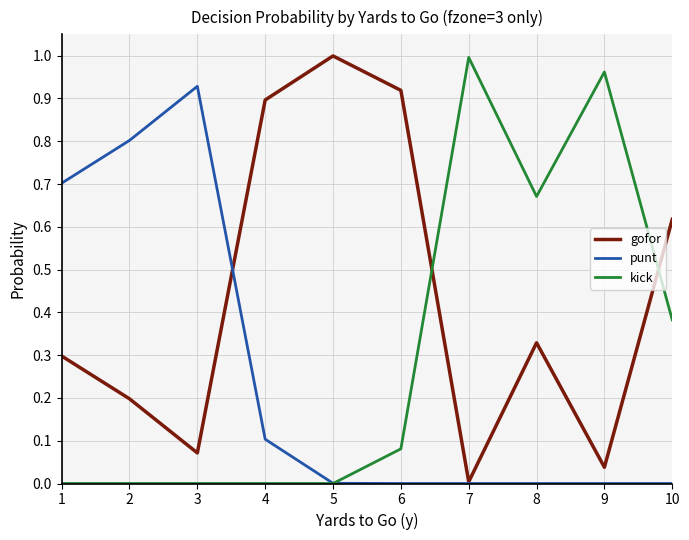

List the series in order of their overall mean, highest first.

gofor, kick, punt